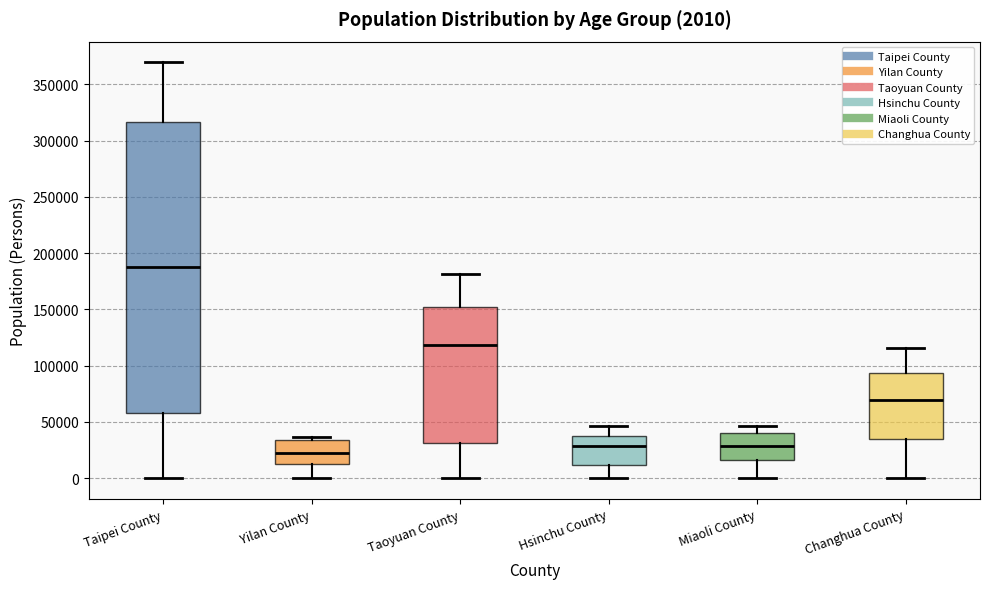

Comparing the boxes themselves (not the whiskers), which one is the tallest?

Taipei County